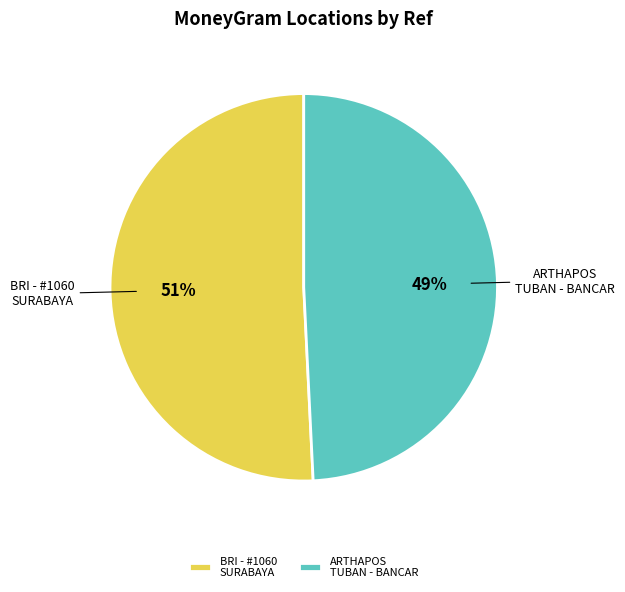

To the nearest percent, what is the average slice percentage?

50%